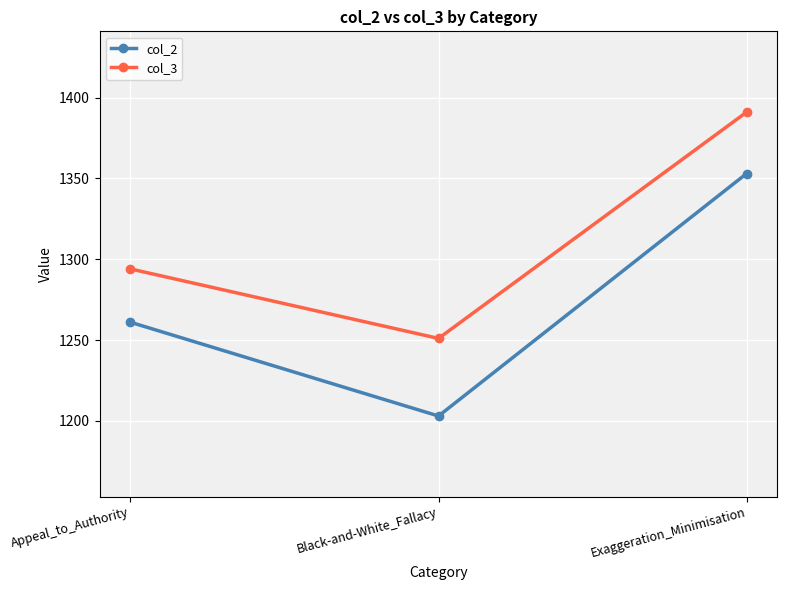

What is the difference between the second highest and minimum values in the col_3 series?

43